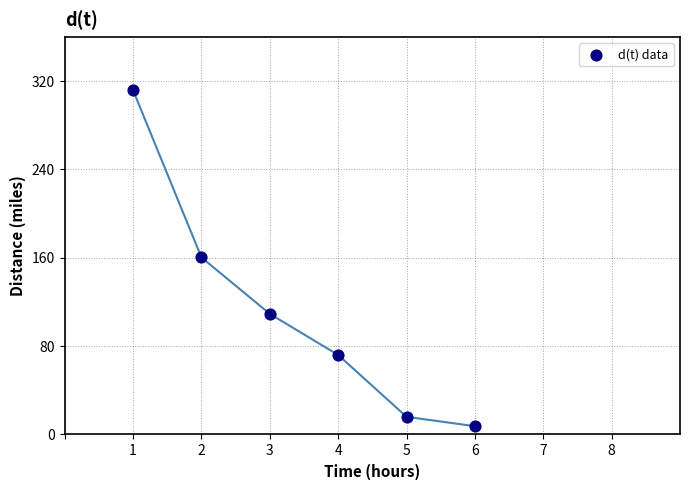

What is the average Y value?

112.8